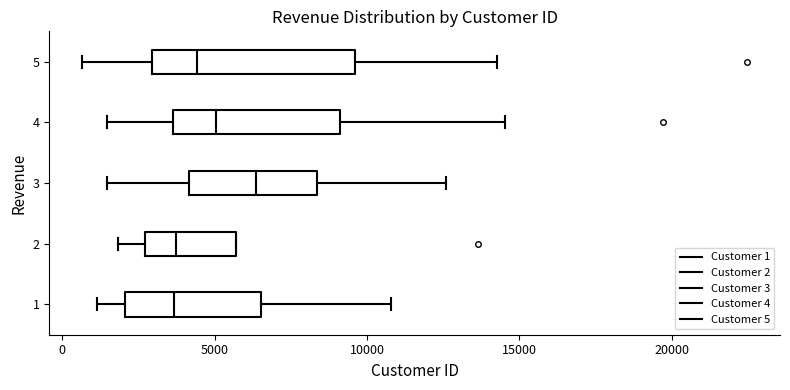

Reading bottom to top, read every box against the x-axis: the position of its median line, the range the box covers, and the ends of its whiskers. The values are not printed on the chart, so give them approximately, as read against the axis.

1: median 3500, box 2000 to 6500, whiskers 1000 to 11000
2: median 3500, box 2500 to 5500, whiskers 2000 to 5500
3: median 6500, box 4000 to 8500, whiskers 1500 to 12500
4: median 5000, box 3500 to 9000, whiskers 1500 to 14500
5: median 4500, box 3000 to 9500, whiskers 500 to 14500